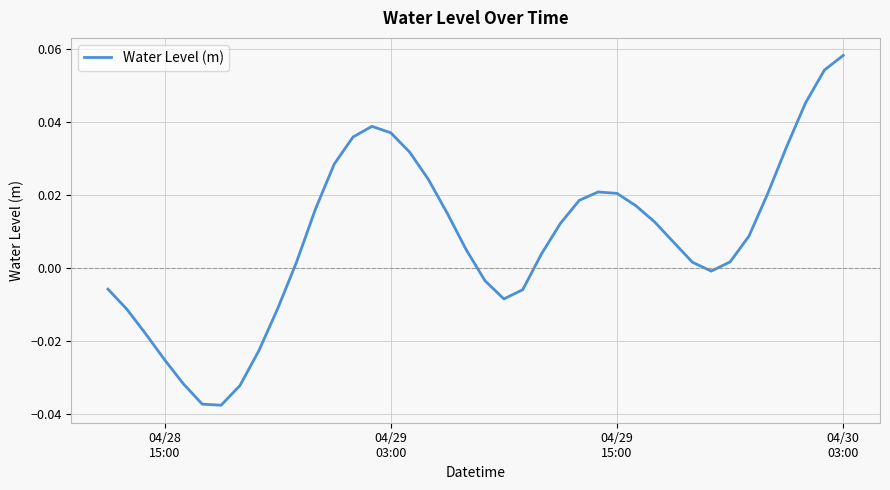

How many lines are shown in the chart?

1